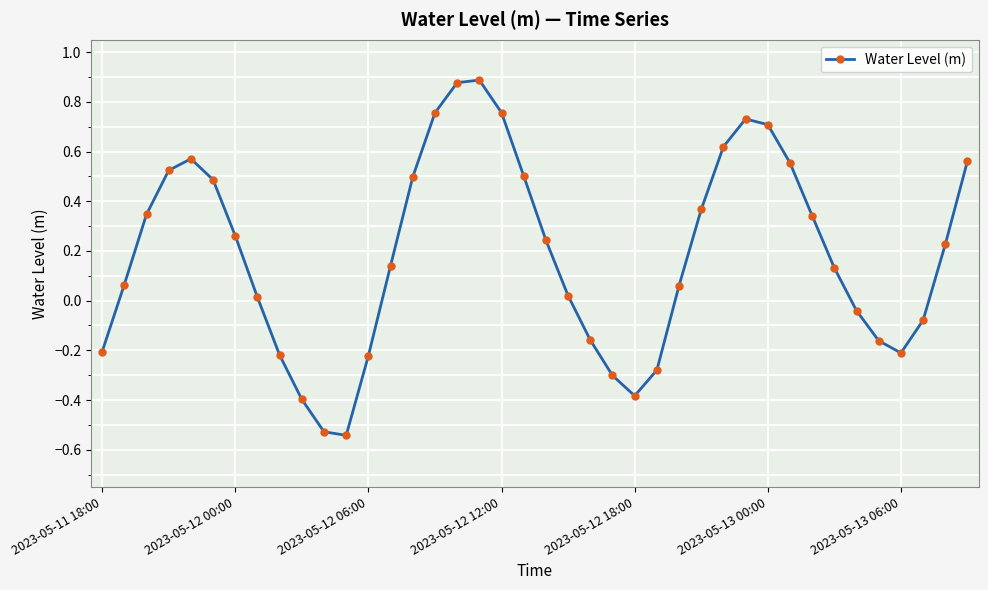

How many interior local valleys (lower than both neighbors) does the data have?

3